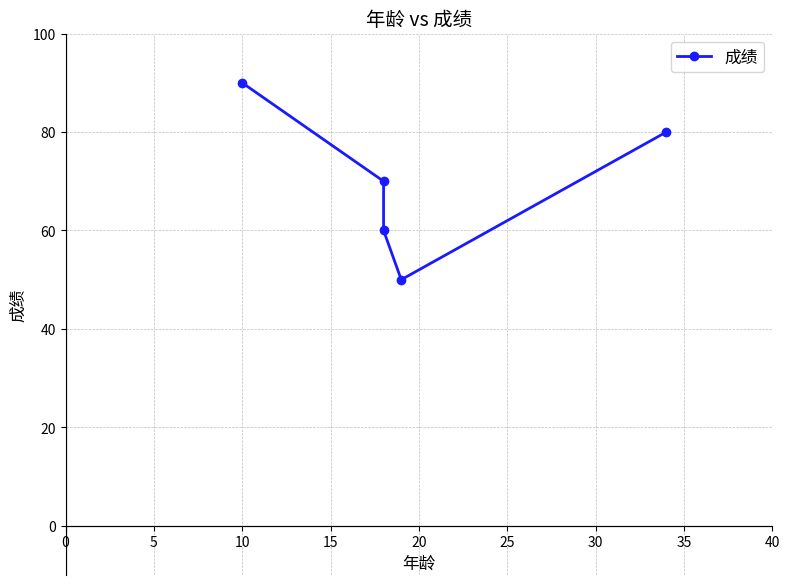

What is the minimum value shown in the chart?

50